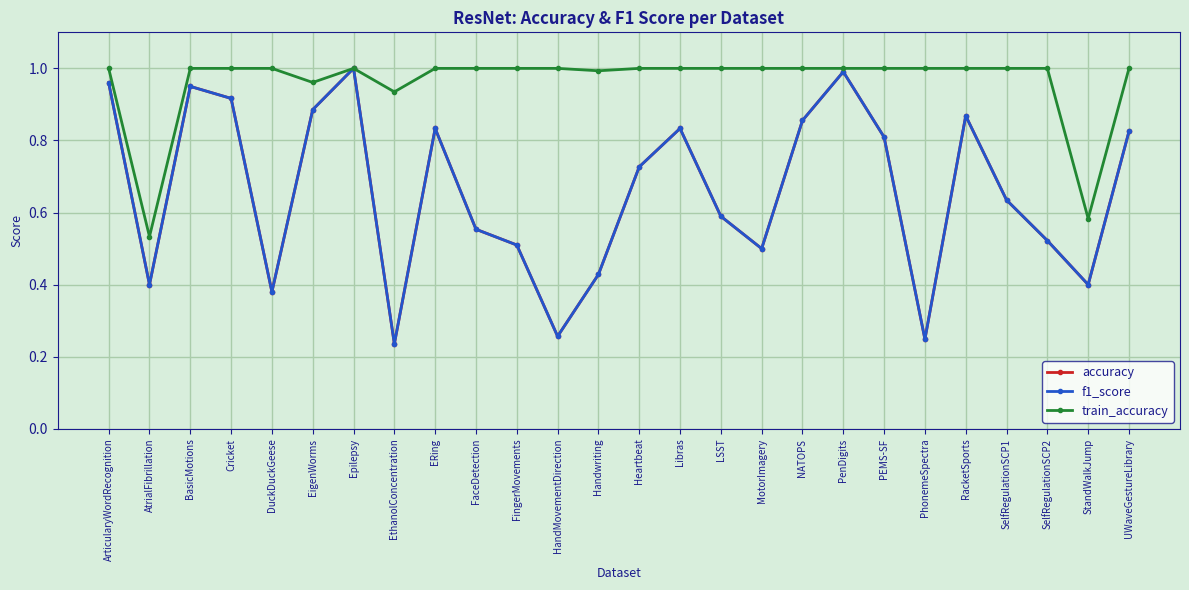

What position from the right is MotorImagery?

10